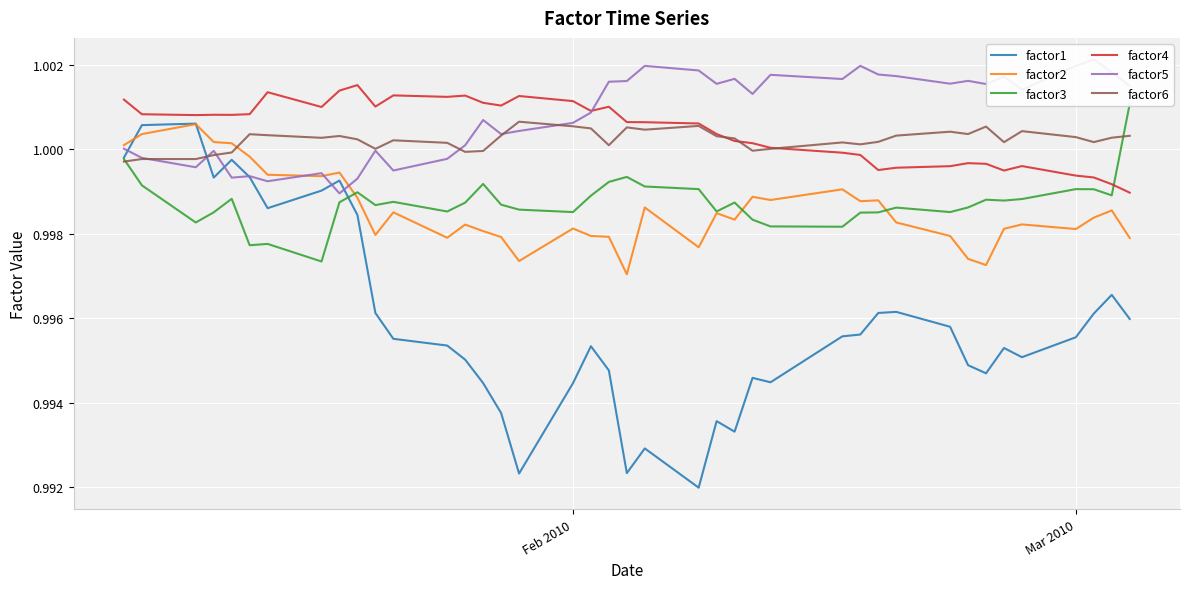

What is the value of the factor6 point at the 8th from the left?

1.0